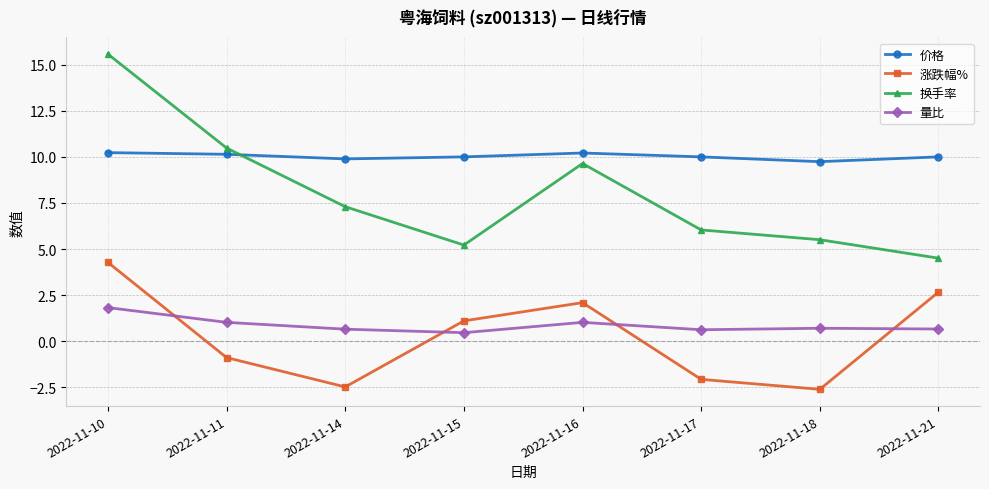

Is this an area chart (filled region under the line)?

No